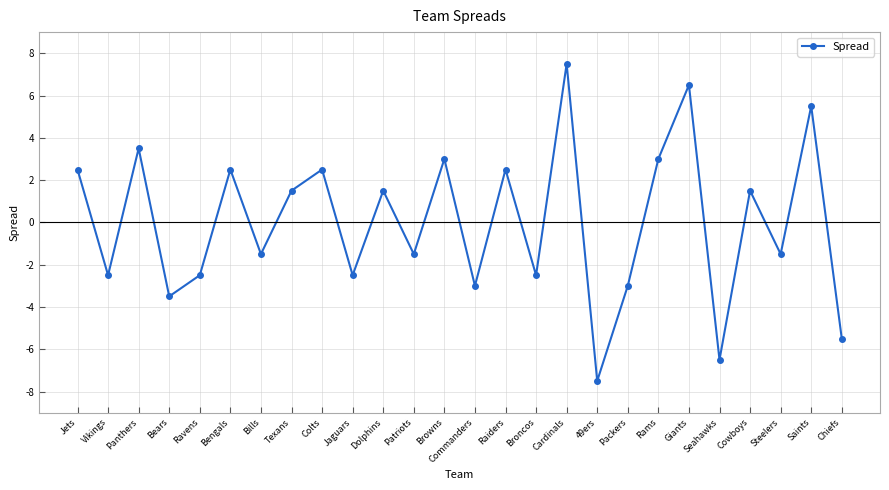

True or false: the data shows -3.0 at Packers.

True